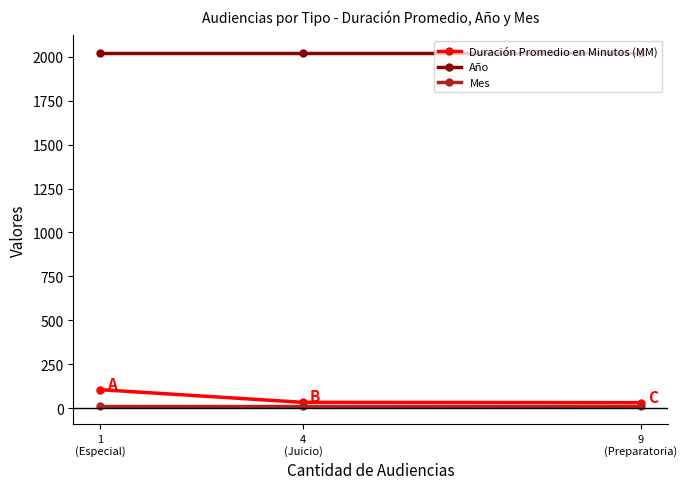

Count the number of categories in the chart.

3